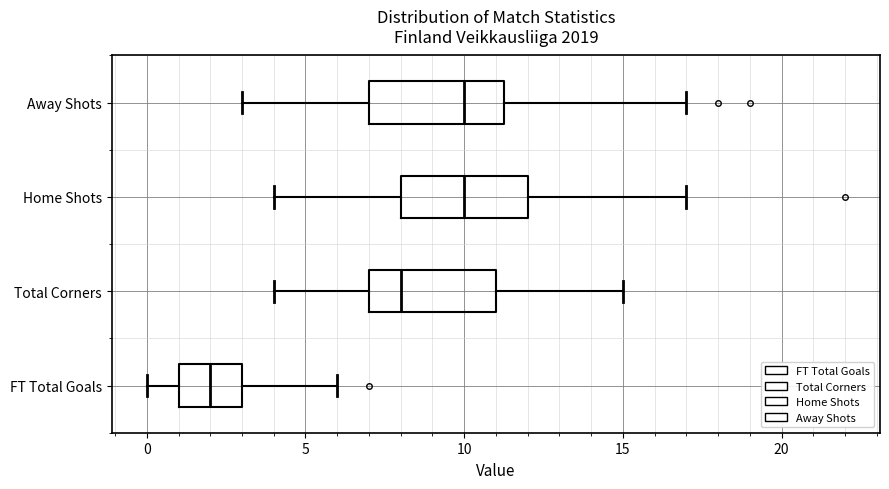

Reading bottom to top, transcribe this box plot: for each box, give where its median line is, the range the box spans, and where its two whiskers end, as read against the x-axis. The values are not printed on the chart, so give them approximately, as read against the axis.

FT Total Goals: median 2.0, box 1.0 to 3.0, whiskers 0.0 to 6.0
Total Corners: median 8.0, box 7.0 to 11.0, whiskers 4.0 to 15.0
Home Shots: median 10.0, box 8.0 to 12.0, whiskers 4.0 to 17.0
Away Shots: median 10.0, box 7.0 to 11.5, whiskers 3.0 to 17.0